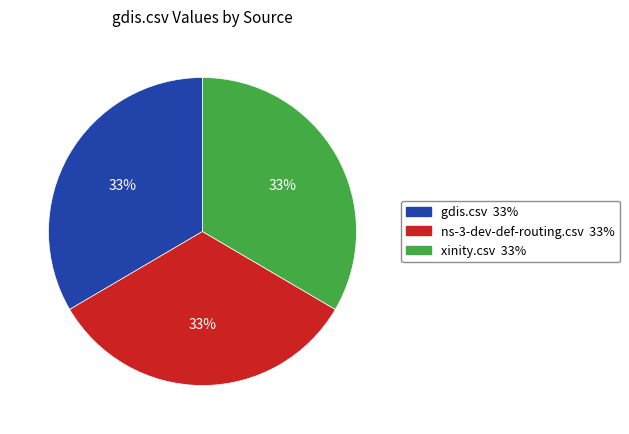

What percentage is the gdis.csv slice, to the nearest percent?

33%